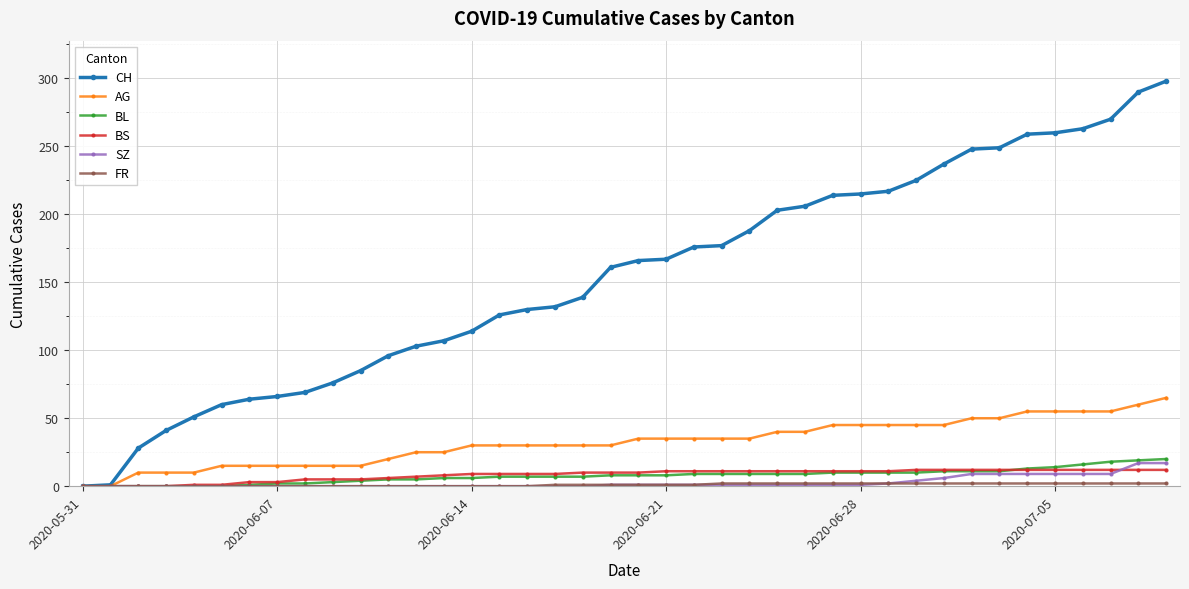

Which series has the largest range (max minus min)?

CH